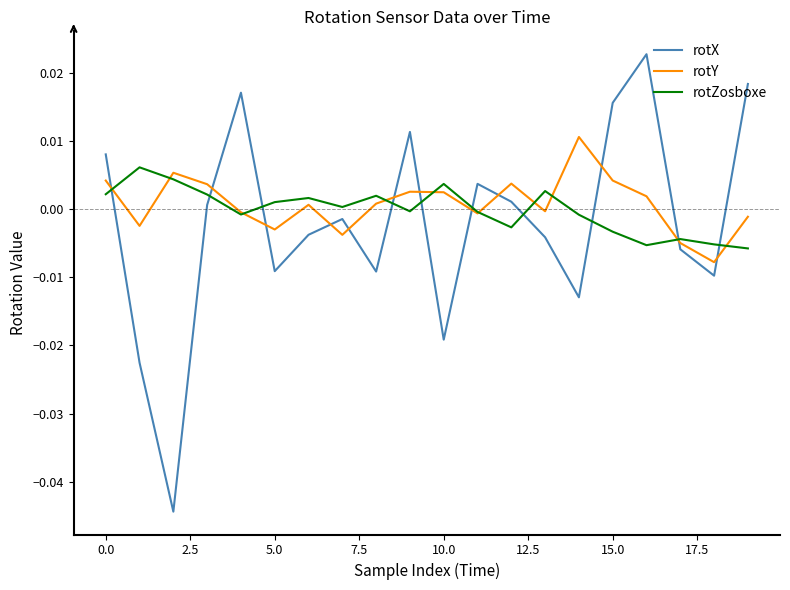

How many lines are shown in the chart?

3